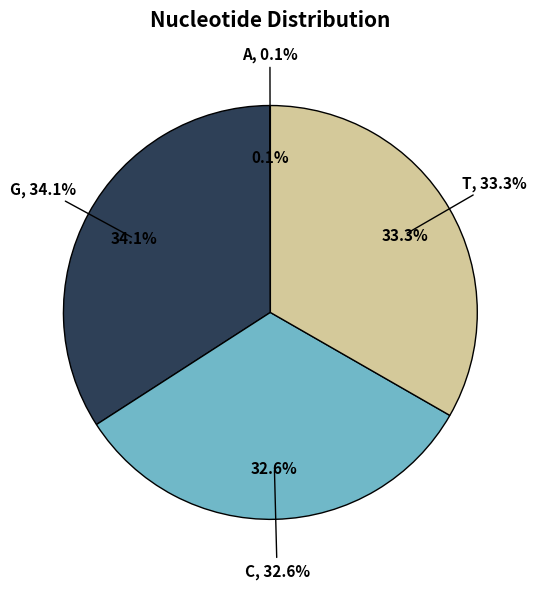

True or false: C accounts for 33% of the total.

True